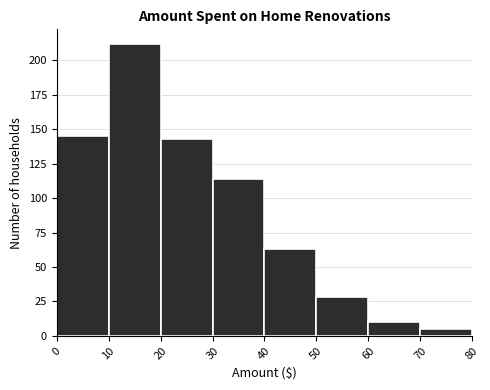

Reading left to right, transcribe this chart: for each bar, give the range it covers on the x-axis and its height. The values are not printed on the chart, so give them approximately, as read against the axis.

0 to 10: 145
10 to 20: 210
20 to 30: 145
30 to 40: 115
40 to 50: 65
50 to 60: 30
60 to 70: 10
70 to 80: 5